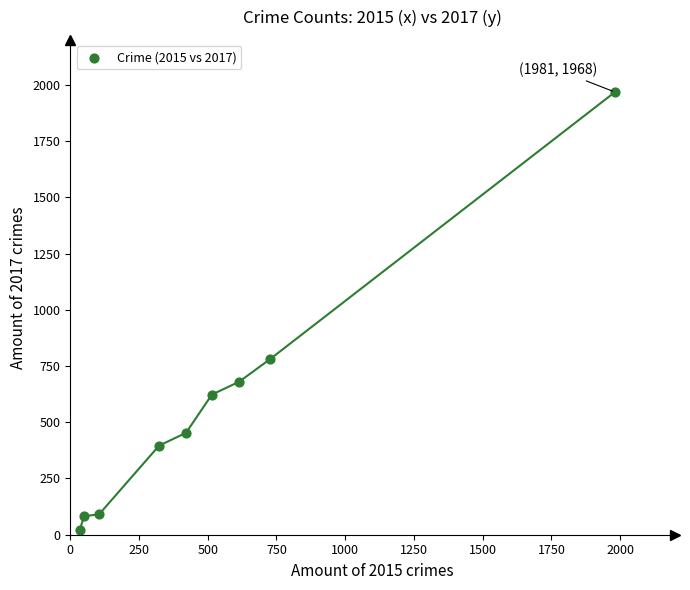

What is the average X value?

530